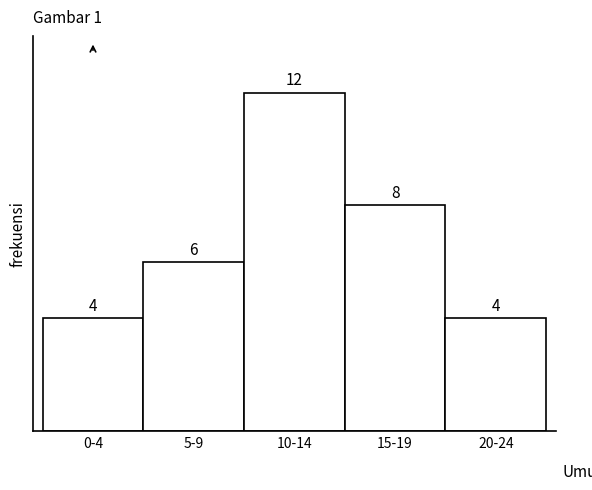

Reading left to right, what are all the values shown in this chart?

0-4=4	5-9=6	10-14=12	15-19=8	20-24=4